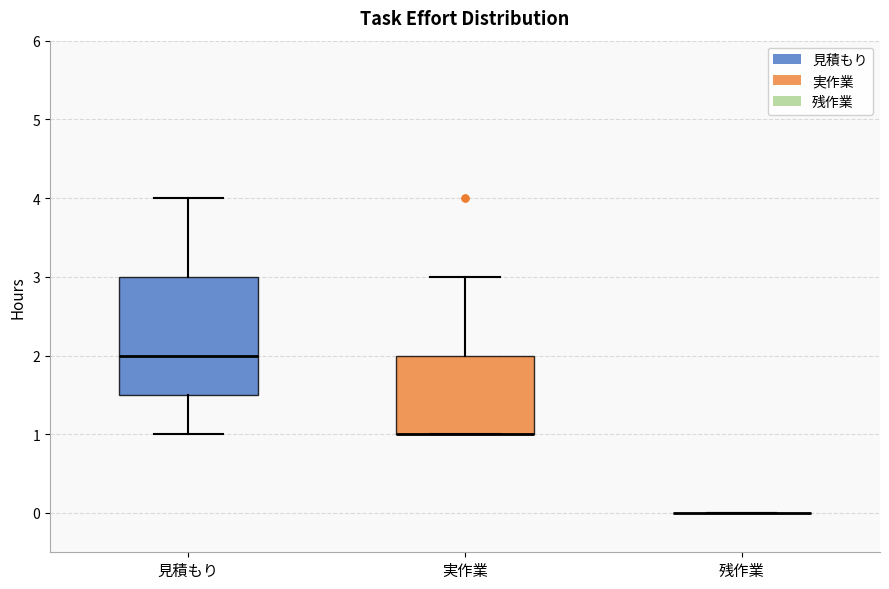

Reading left to right, read every box against the y-axis: the position of its median line, the range the box covers, and the ends of its whiskers. The values are not printed on the chart, so give them approximately, as read against the axis.

見積もり: median 2.0, box 1.5 to 3.0, whiskers 1.0 to 4.0
実作業: median 1.0 (drawn on the box's lower edge), box 1.0 to 2.0, whiskers 1.0 to 3.0
残作業: box collapsed to a line at 0.0, whiskers 0.0 to 0.0